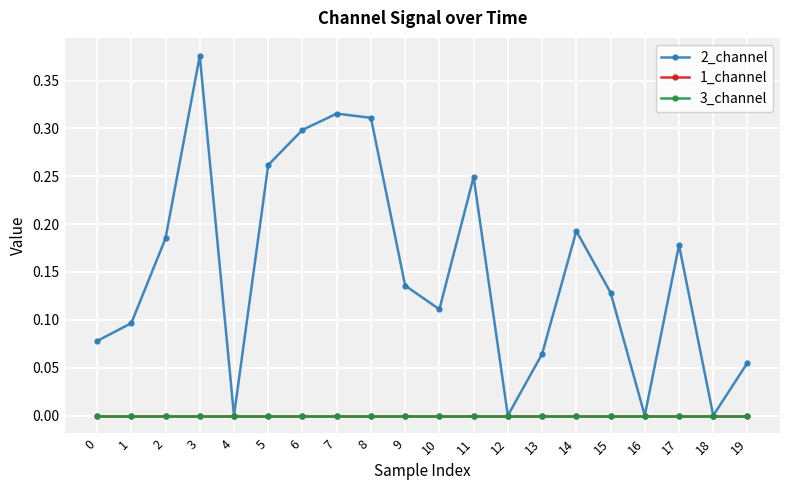

Does the chart have visible grid lines?

Yes